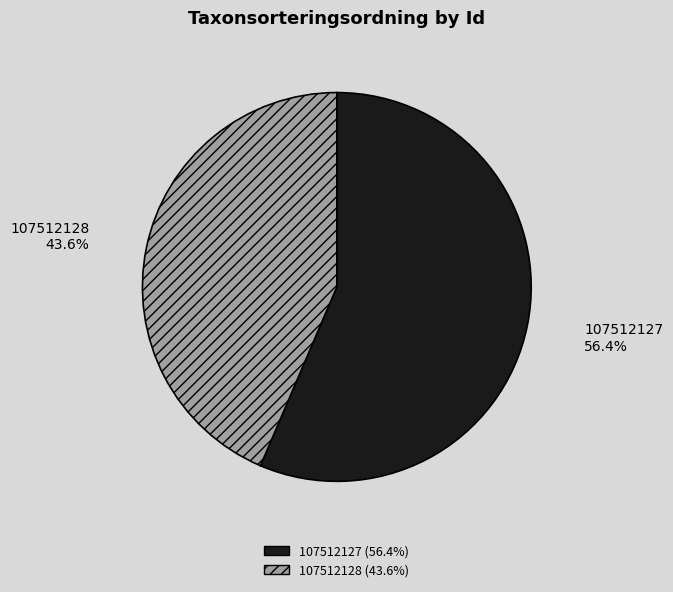

Which slice is the largest?

107512127